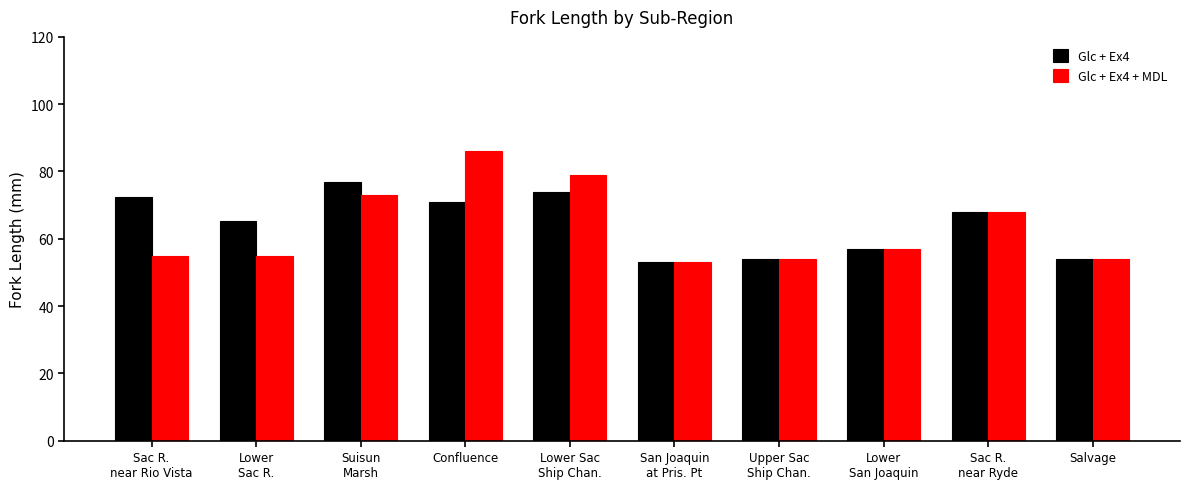

Is it true that Glc + Ex4 + MDL equals 36.8 at Suisun
Marsh?

False